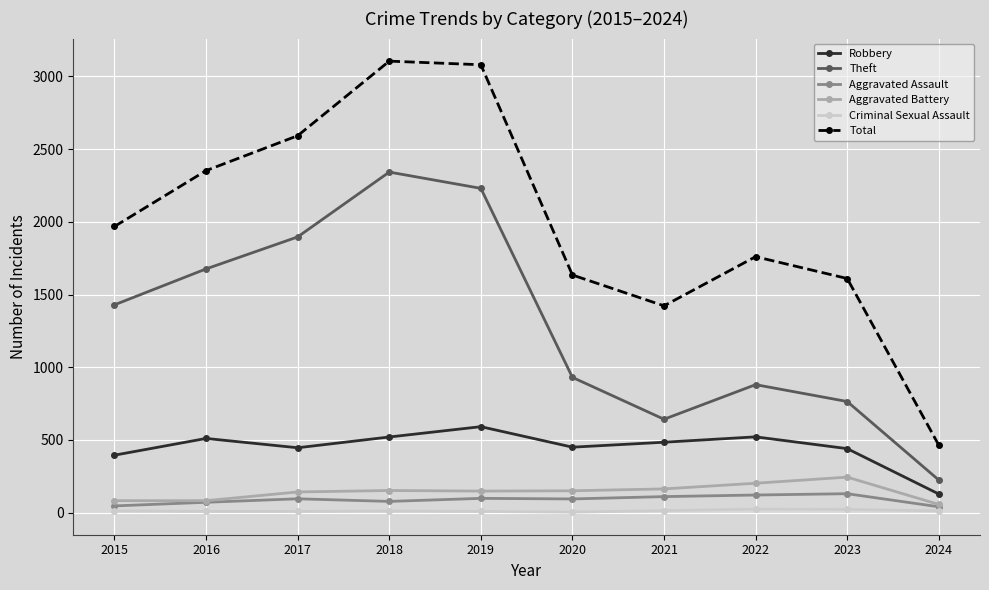

What is the difference between the highest and lowest values at 2018?

3094